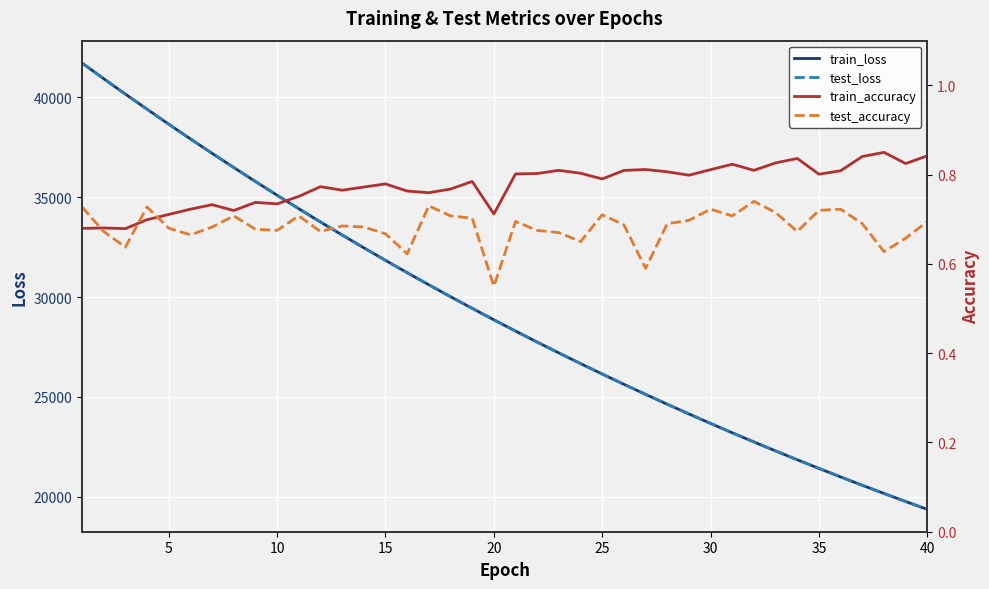

What are all the series names shown in the legend?

train_loss, test_loss, train_accuracy, test_accuracy